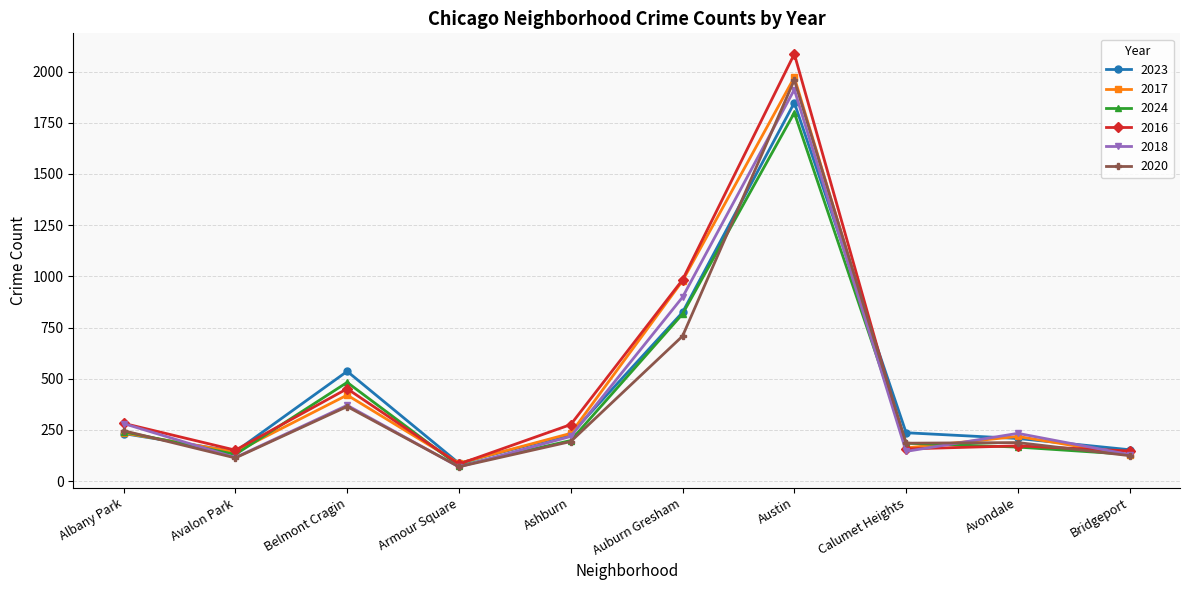

How many interior local peaks does the 2017 series have?

3